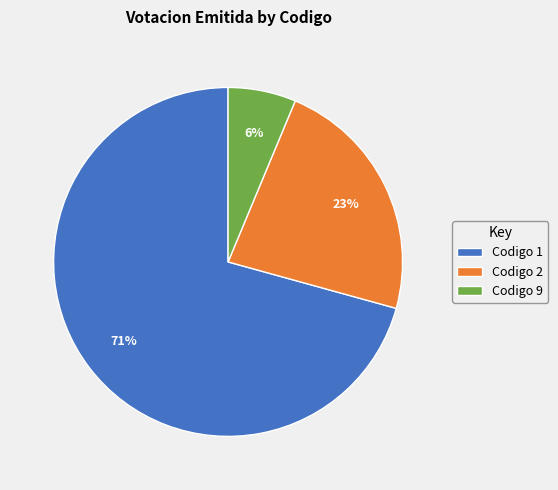

To the nearest percent, what is the difference between the Codigo 1 and Codigo 2 slice percentages?

48%